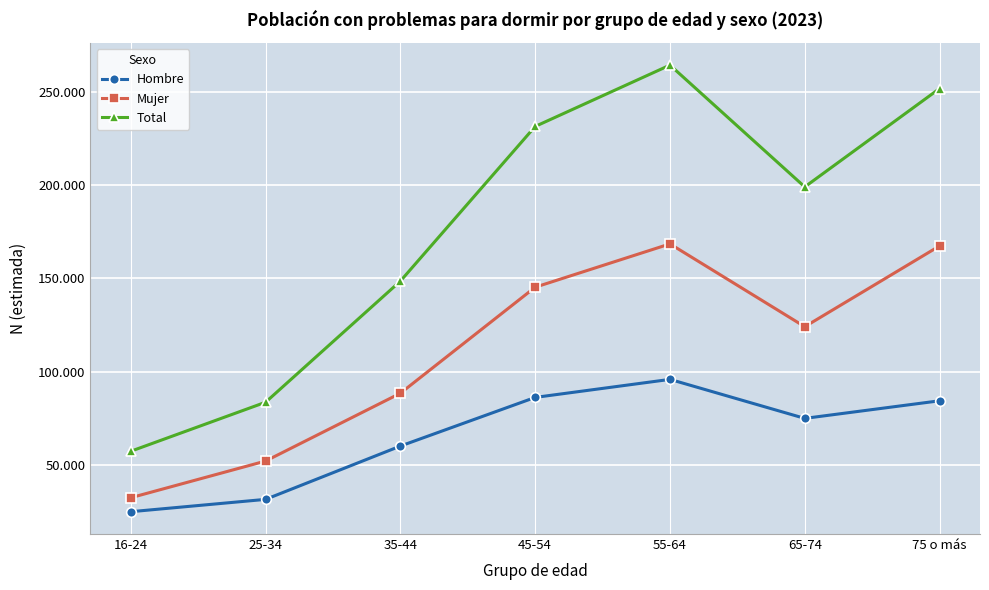

At how many categories does at least one series exceed 248037?

2